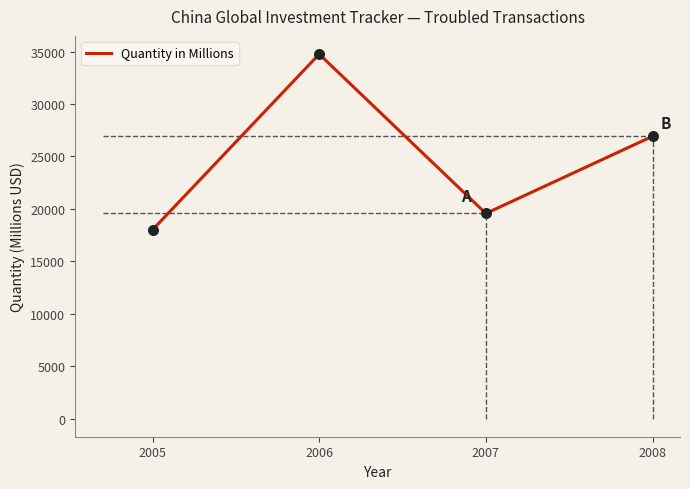

What is the change in value from 2005 to 2007?

+1560